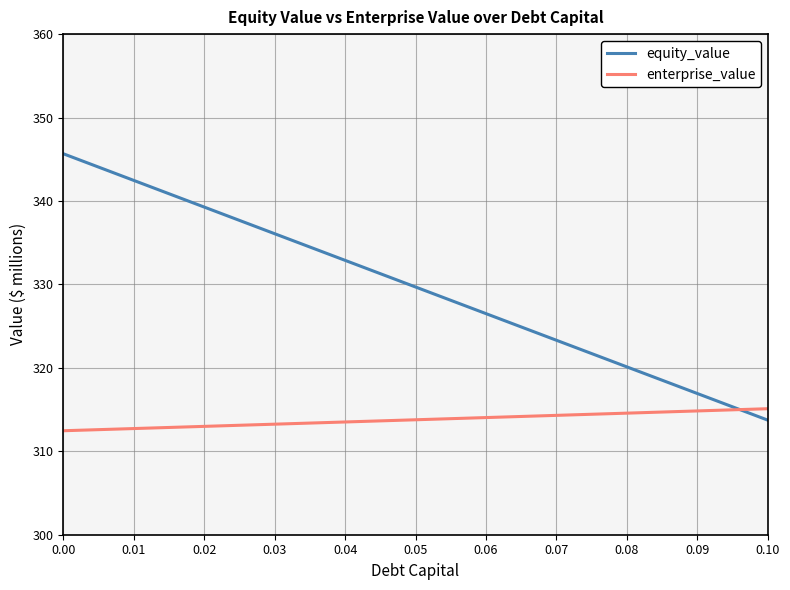

What is the spread (max minus min) of values at 0.00?

33.2